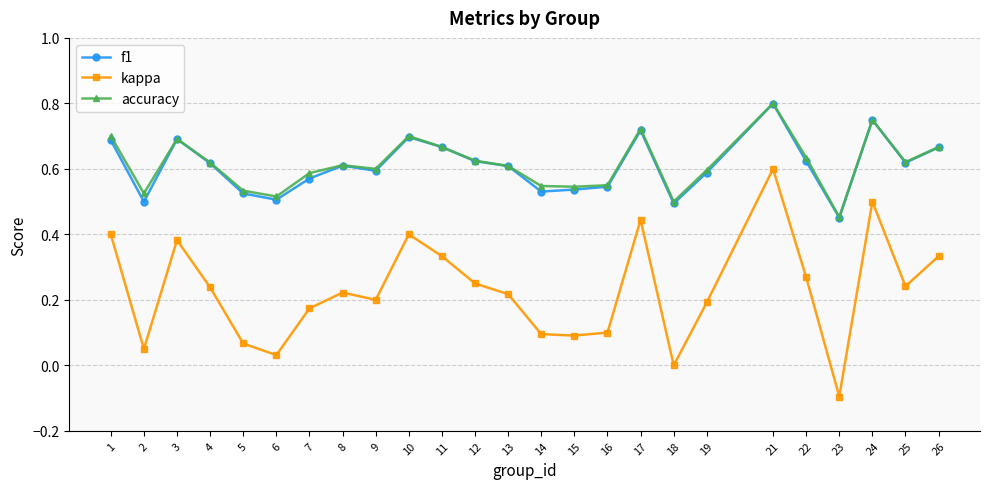

How many data points does each series have?

25